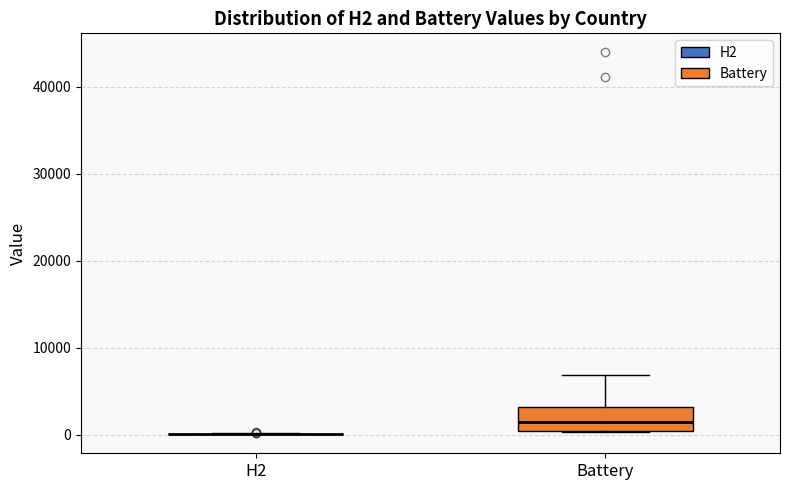

Where does the upper whisker of the box for Battery end on the y-axis? The values are not printed on the chart, so give them approximately, as read against the axis.

7000